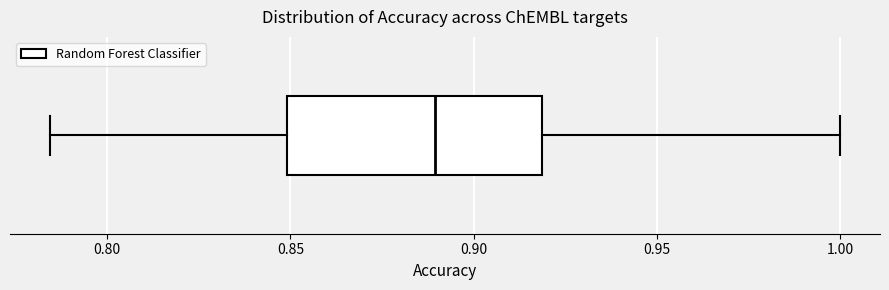

Read this box plot against the x-axis: the position of the median line, the range covered by the box, and the ends of both whiskers. The values are not printed on the chart, so give them approximately, as read against the axis.

median 0.890, box 0.850 to 0.920, whiskers 0.785 to 1.000